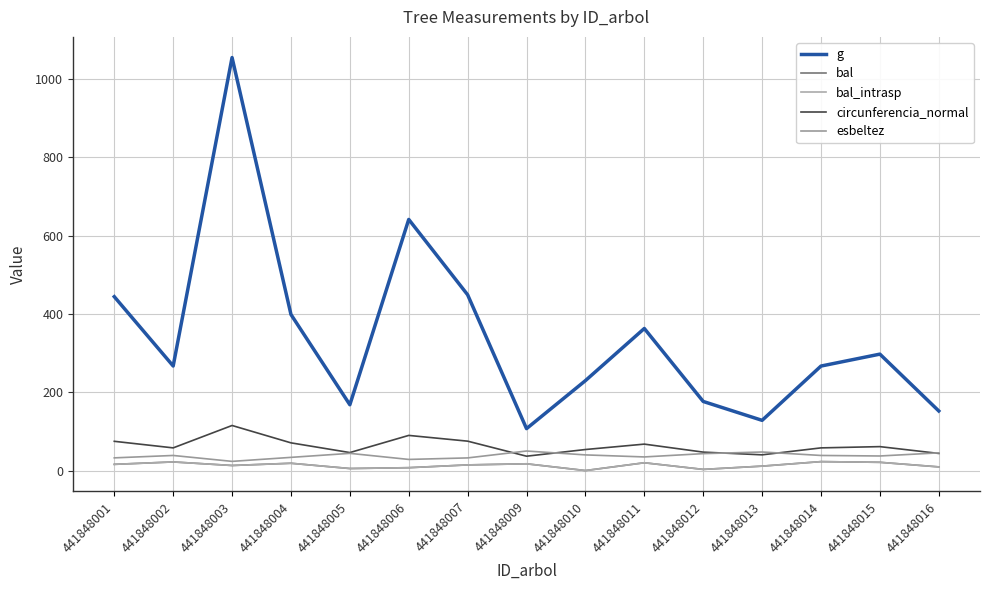

True or false: esbeltez and circunferencia_normal cross at least once.

True